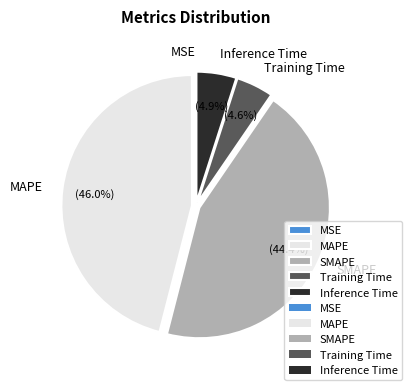

What is the largest slice in the pie chart?

MAPE